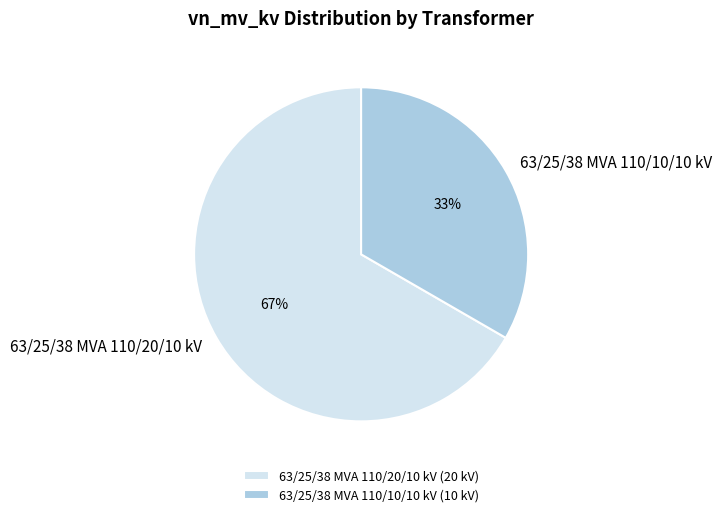

What percentage is the 63/25/38 MVA 110/10/10 kV slice, to the nearest percent?

33%